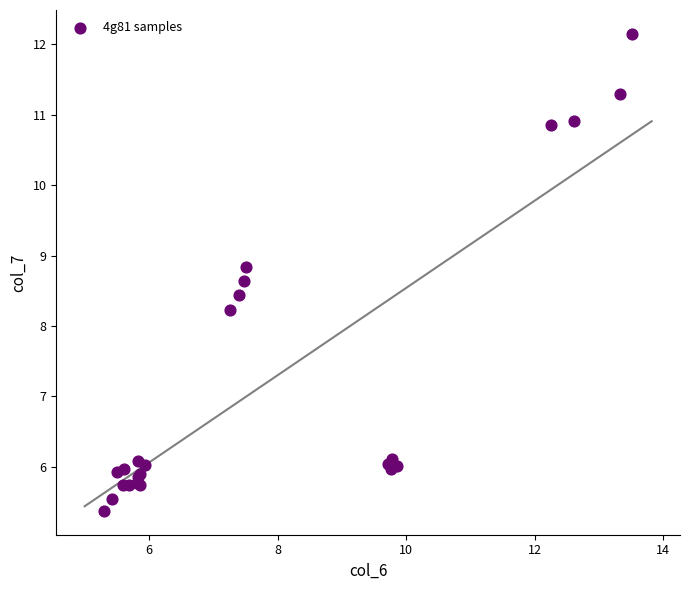

What Y value in the scatter plot is closest to 8?

8.2